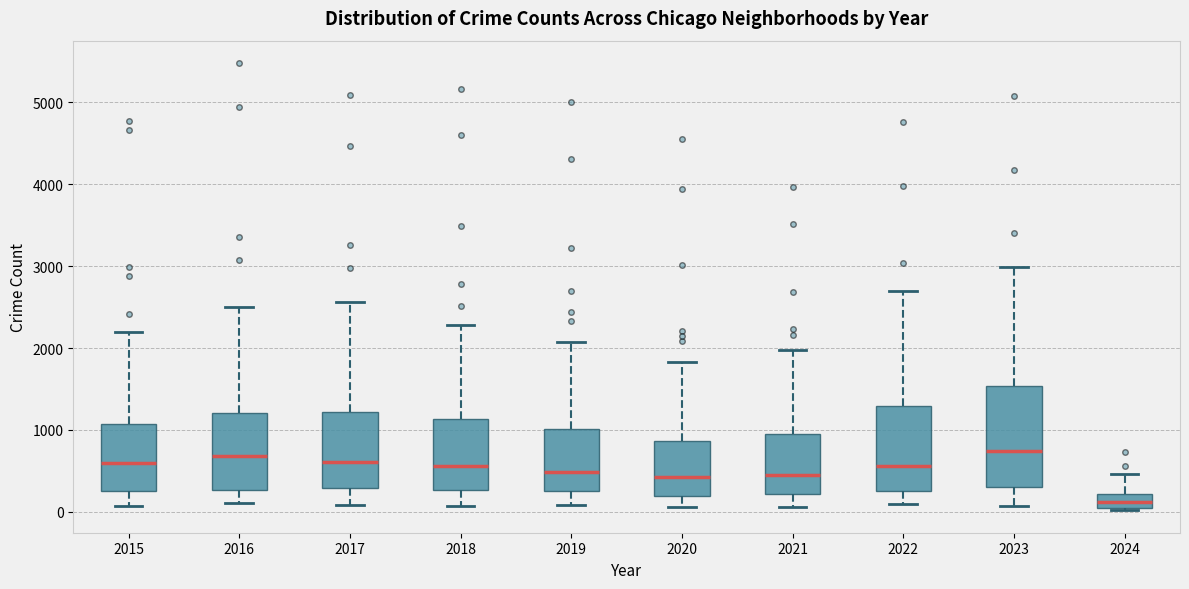

Which box is the tallest, from its lower edge to its upper edge?

2023